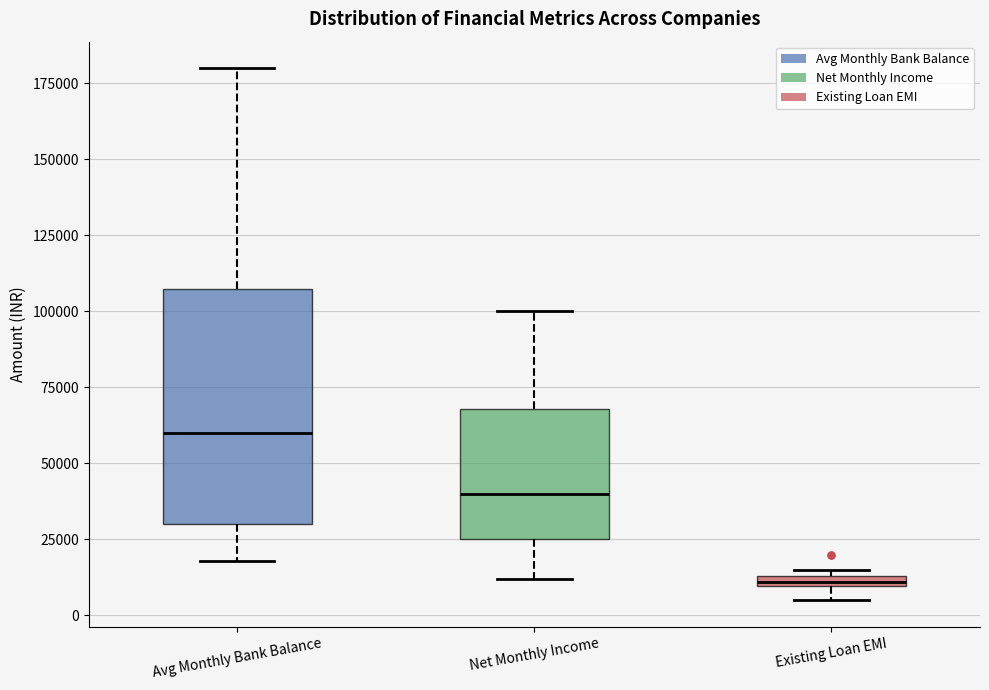

Comparing the boxes themselves (not the whiskers), which one is the tallest?

Avg Monthly Bank Balance